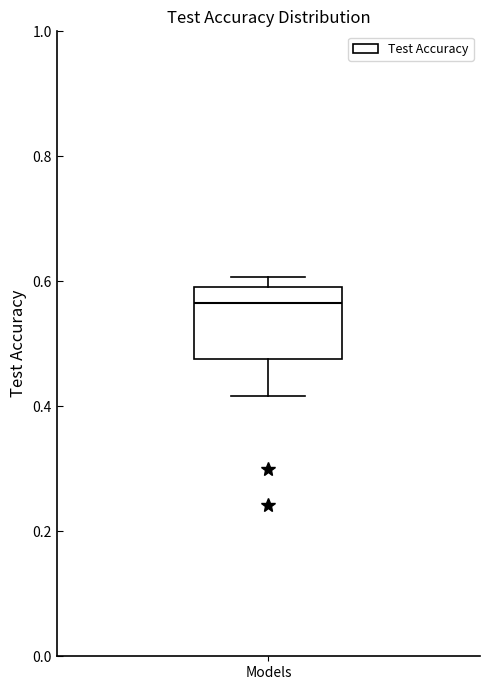

Where does the median line of the box for Models sit on the y-axis? The values are not printed on the chart, so give them approximately, as read against the axis.

0.56